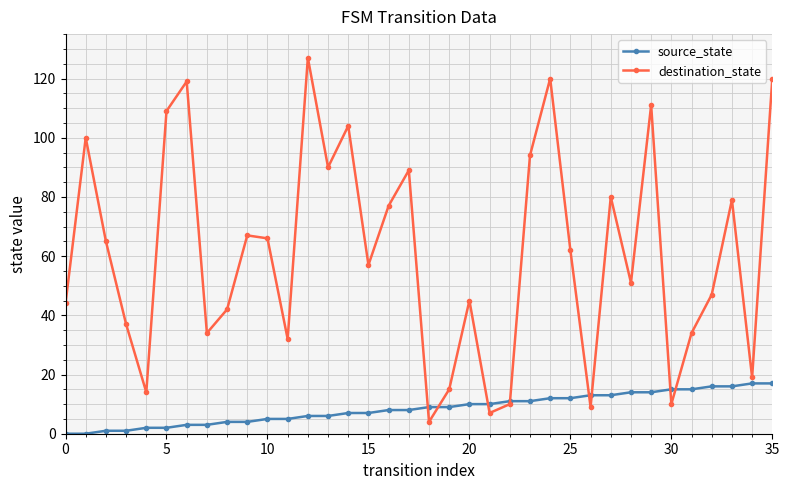

How many intersections are there between source_state and destination_state?

8